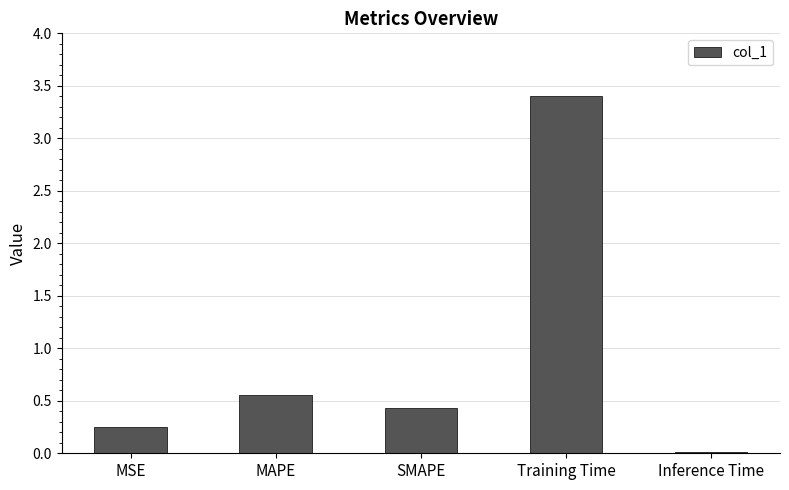

What is the sum of all values?

4.7